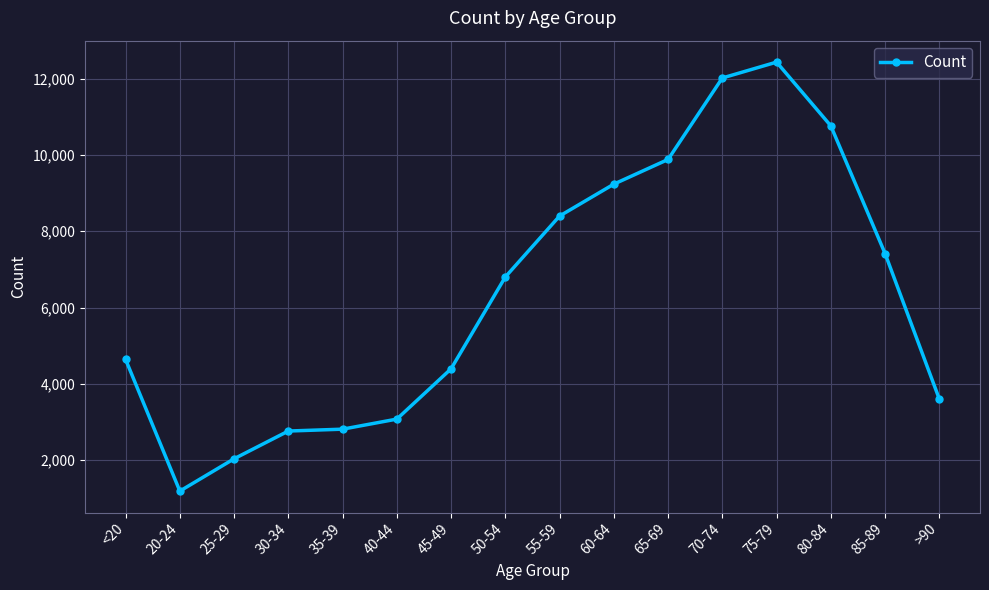

Does the chart have visible grid lines?

Yes